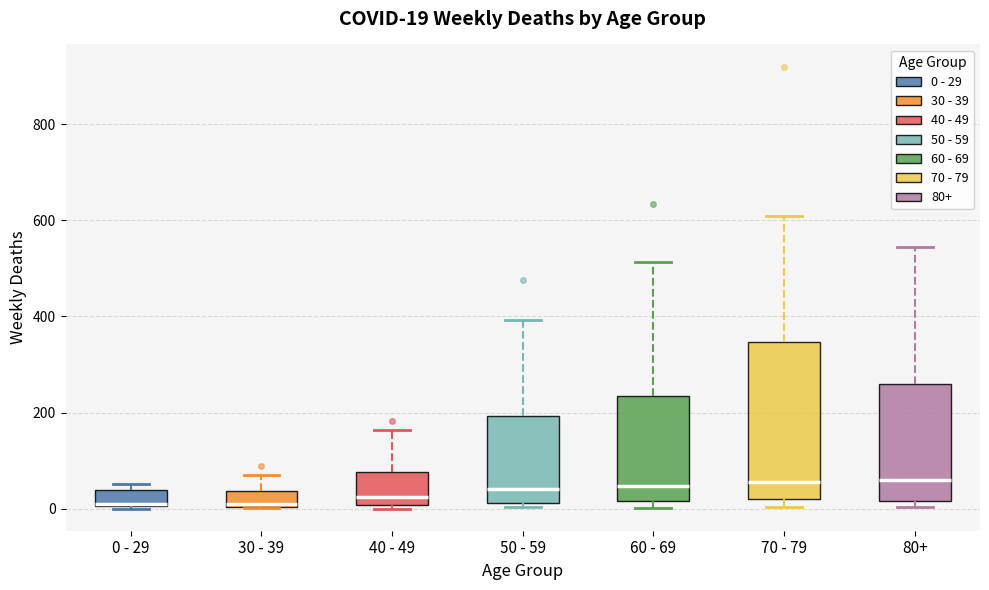

Which box is the tallest, from its lower edge to its upper edge?

70 - 79